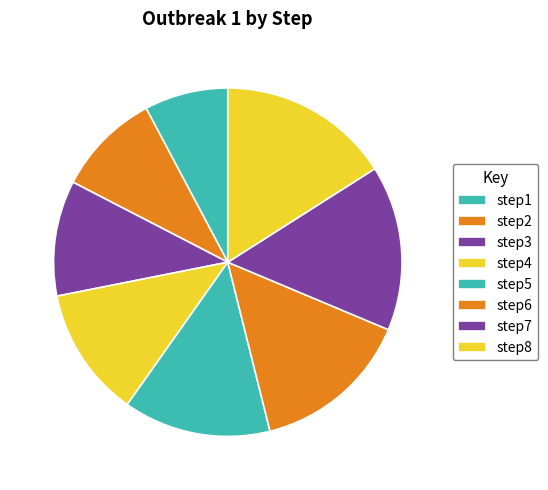

Count the number of slices in the pie.

8